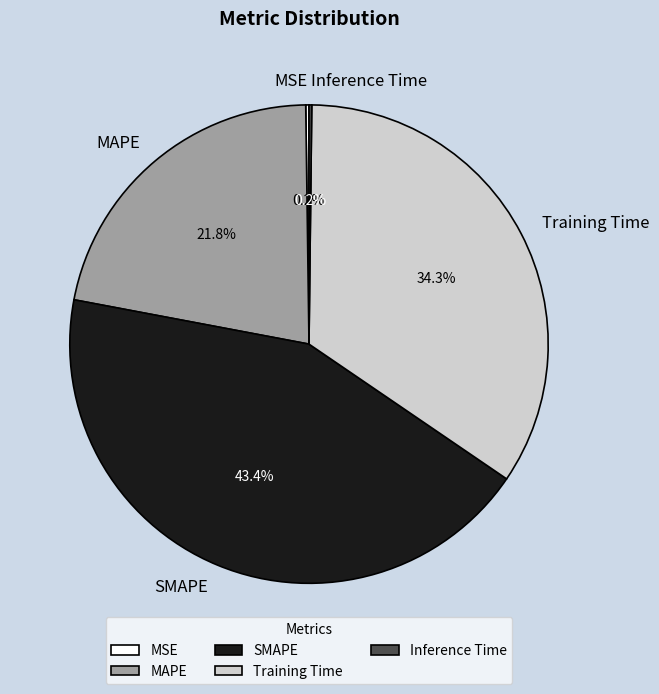

Approximately how many times larger is the value at MAPE compared to SMAPE?

0.5